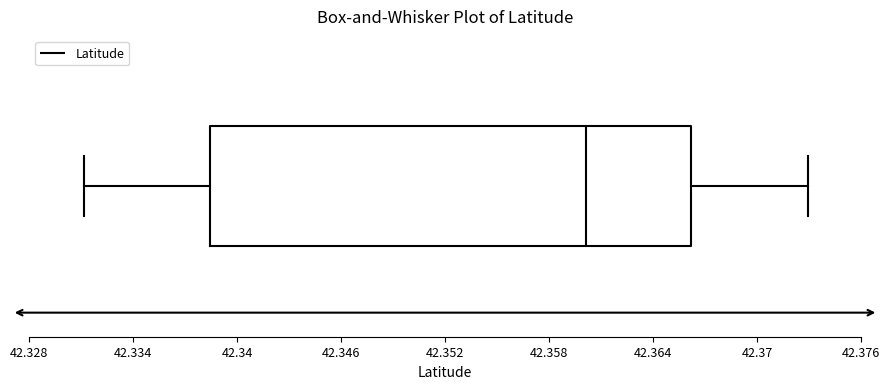

Where is the right edge of the box on the x-axis? The values are not printed on the chart, so give them approximately, as read against the axis.

42.366